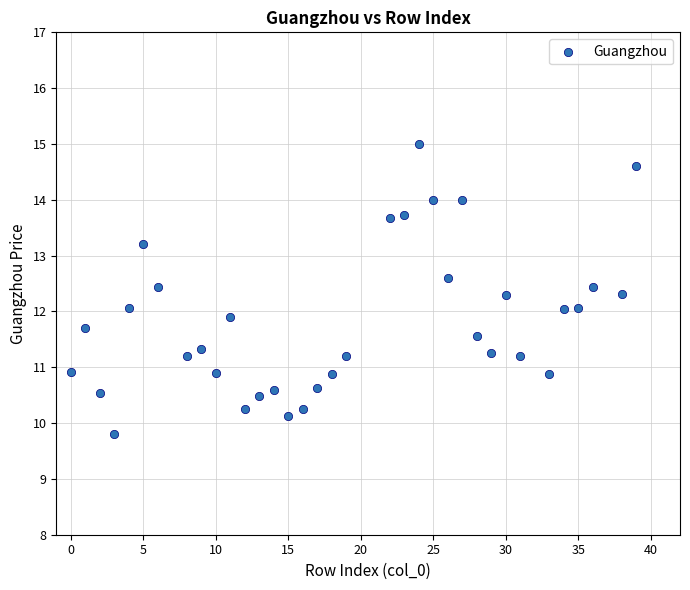

What is the range of Y values (max minus min)?

5.2